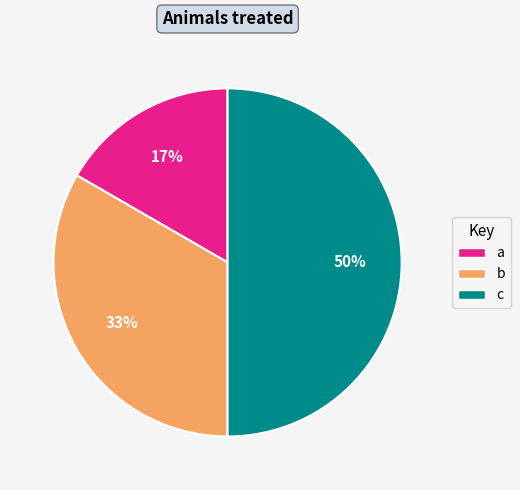

How many slices are in this pie chart?

3